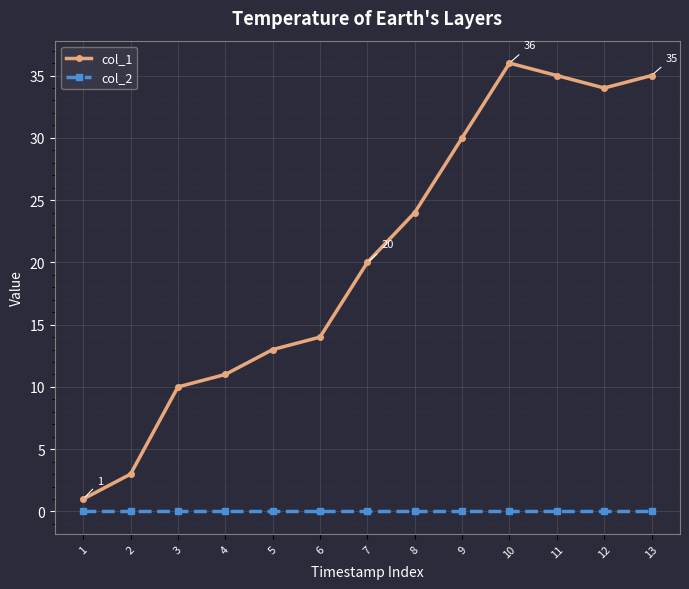

Which series has the widest spread of values?

col_1